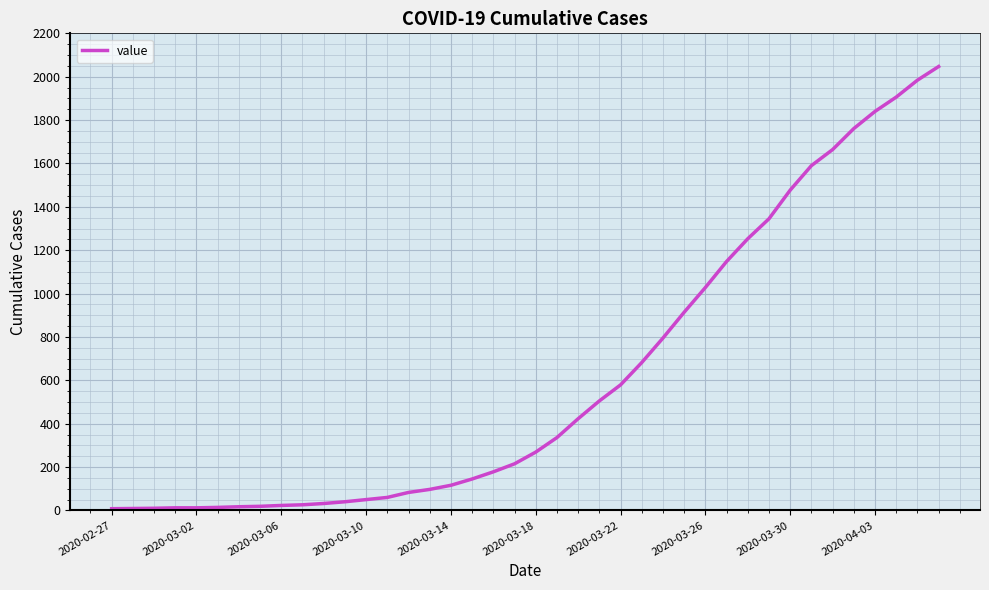

What is the difference between the maximum and minimum values?

2039